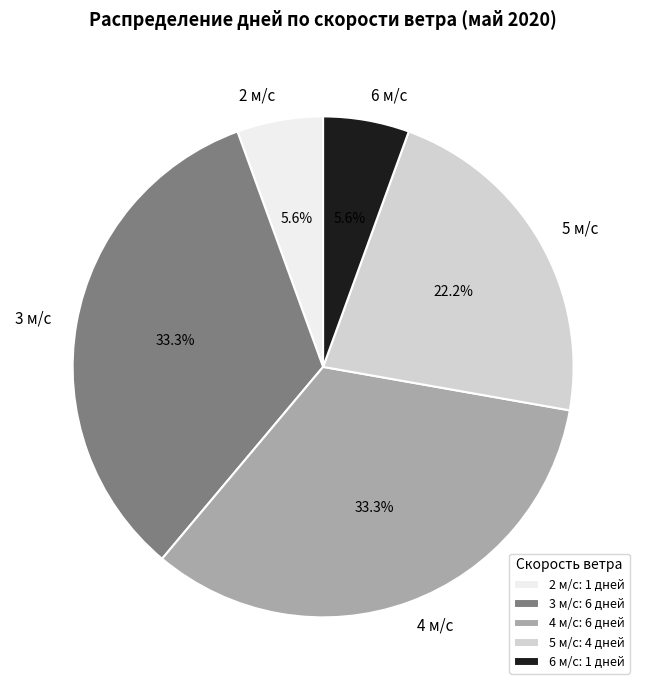

What is the ratio of the value at 5 м/с to the value at 3 м/с?

0.7